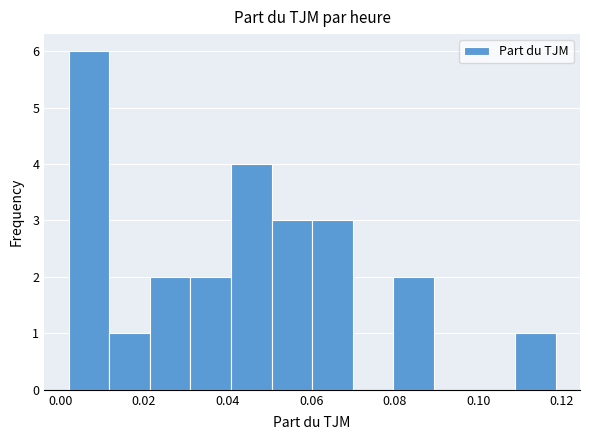

Reading left to right, list every bar in this chart as the range it spans on the x-axis followed by its height. Neither the bar edges nor the heights are printed on the chart, so give them approximately, as read against the axes.

0.002 to 0.012: 6
0.012 to 0.022: 1
0.022 to 0.032: 2
0.032 to 0.040: 2
0.040 to 0.050: 4
0.050 to 0.060: 3
0.060 to 0.070: 3
0.070 to 0.080: 0
0.080 to 0.090: 2
0.090 to 0.100: 0
0.100 to 0.108: 0
0.108 to 0.118: 1